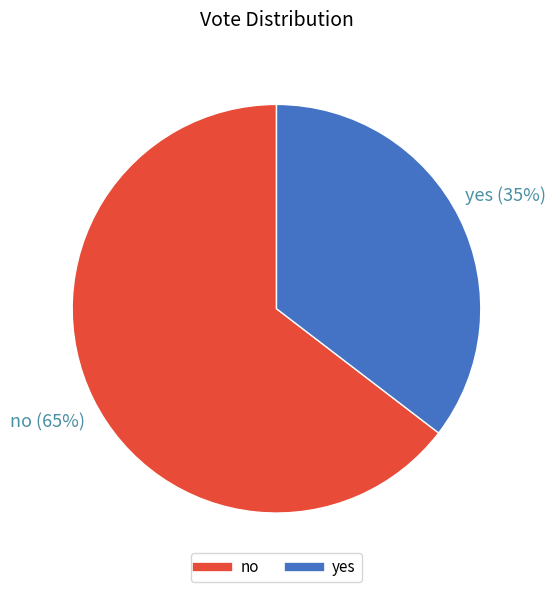

Is it true that no is 65% of the pie?

True